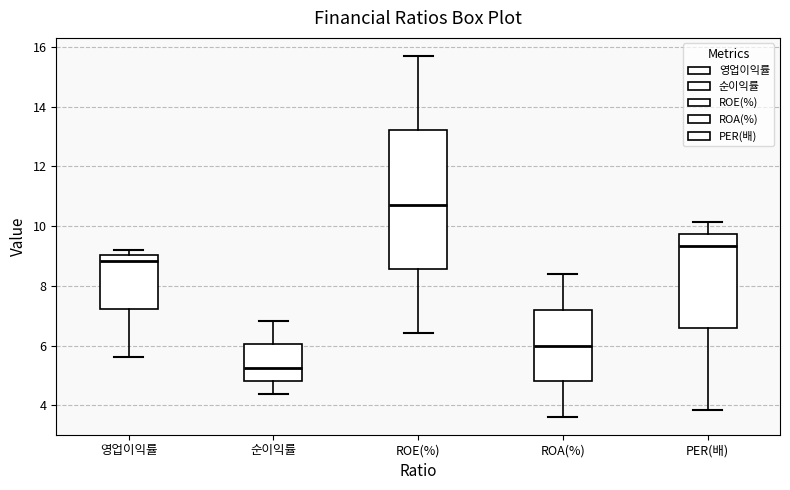

Where is the upper edge of the box for 순이익률 on the y-axis? The values are not printed on the chart, so give them approximately, as read against the axis.

6.0